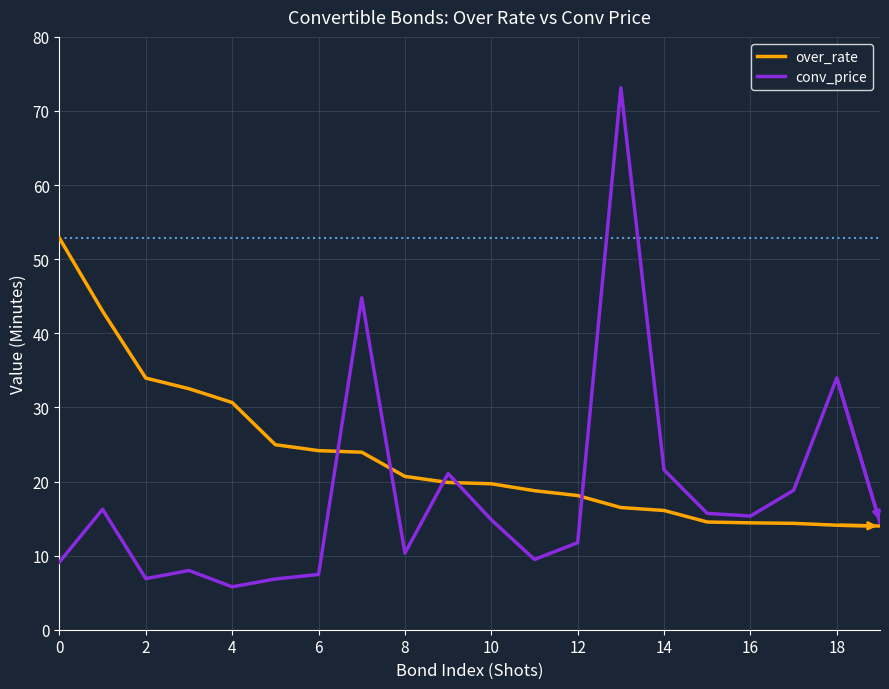

List the series in order of their overall mean, highest first.

over_rate, conv_price